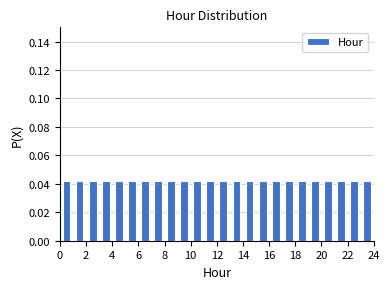

Reading left to right, transcribe this chart: for each bar, give the range it covers on the x-axis and its height. The values are not printed on the chart, so give them approximately, as read against the axis.

0 to 1: 0.042
1 to 2: 0.042
2 to 3: 0.042
3 to 4: 0.042
4 to 5: 0.042
5 to 6: 0.042
6 to 7: 0.042
7 to 8: 0.042
8 to 9: 0.042
9 to 10: 0.042
10 to 11: 0.042
11 to 12: 0.042
12 to 13: 0.042
13 to 14: 0.042
14 to 15: 0.042
15 to 16: 0.042
16 to 17: 0.042
17 to 18: 0.042
18 to 19: 0.042
19 to 20: 0.042
20 to 21: 0.042
21 to 22: 0.042
22 to 23: 0.042
23 to 24: 0.042